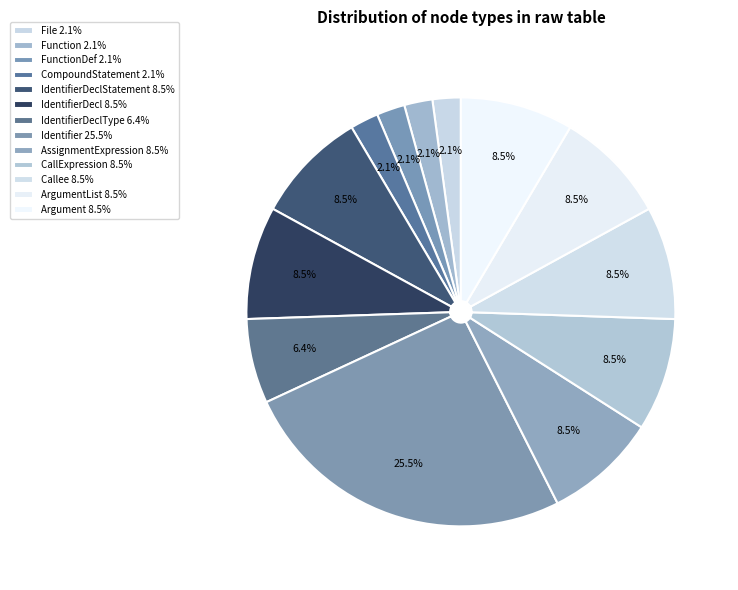

Is there a majority slice in this chart?

No